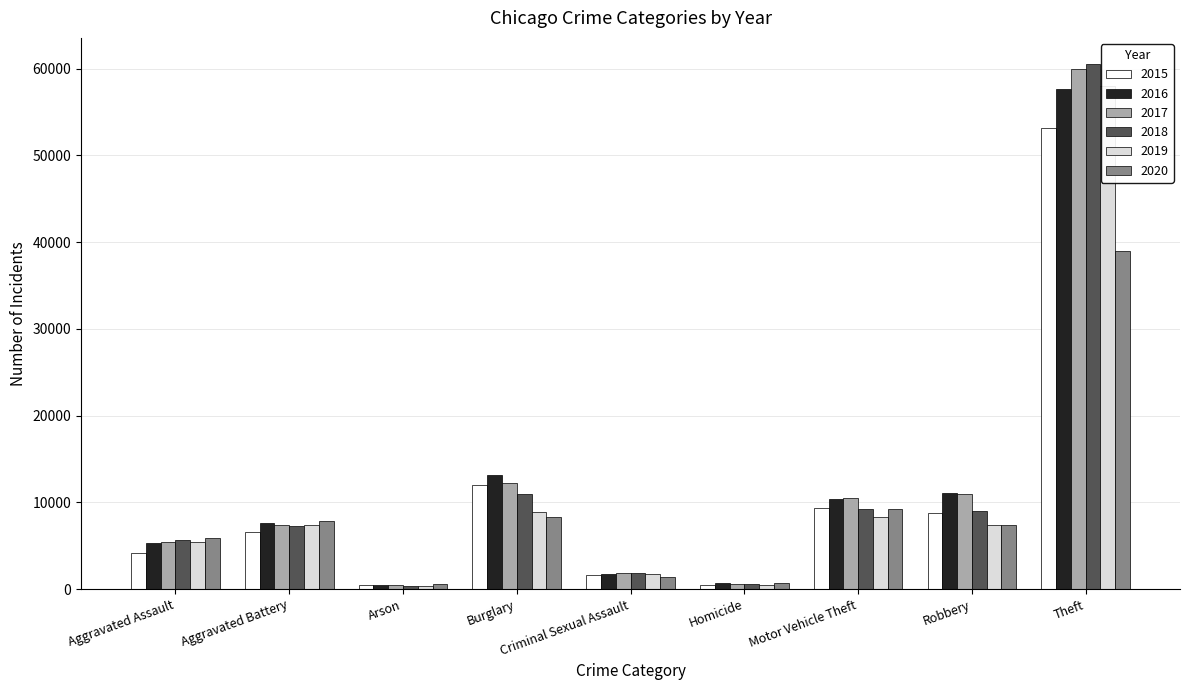

The 2018 series shows 6845 at Burglary. True or false?

False